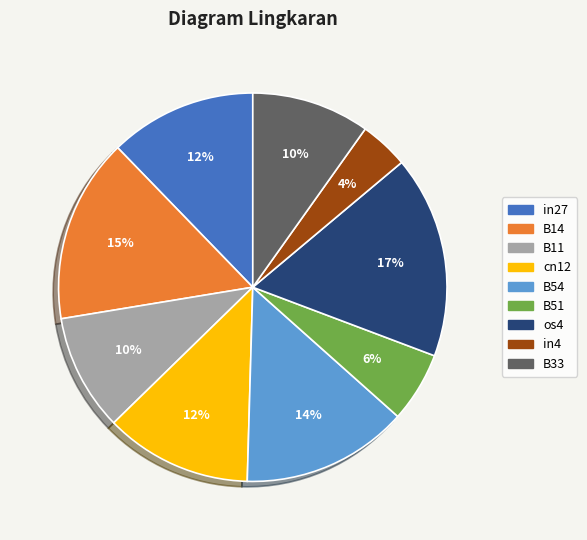

Is cn12 the majority of the pie?

No